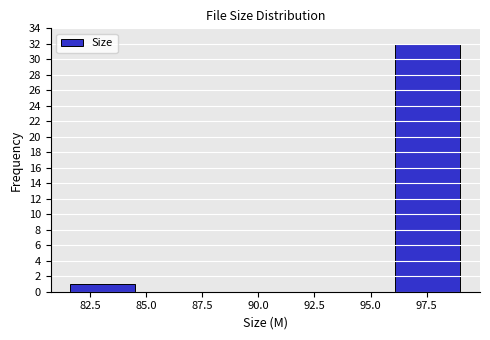

Which range on the x-axis has the tallest bar?

96.0 to 99.0